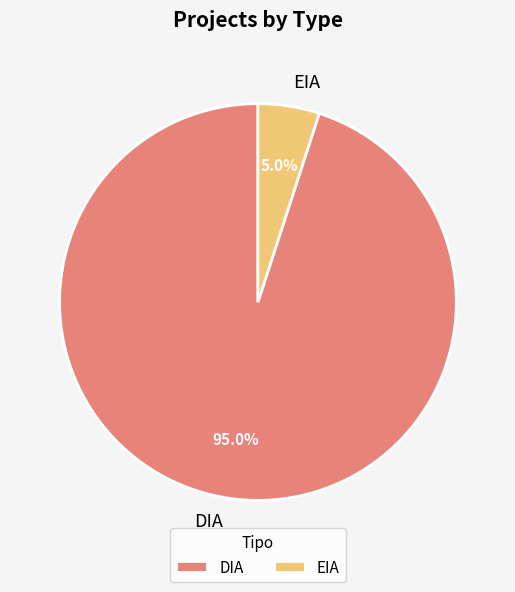

Does DIA represent more than half of the total?

Yes